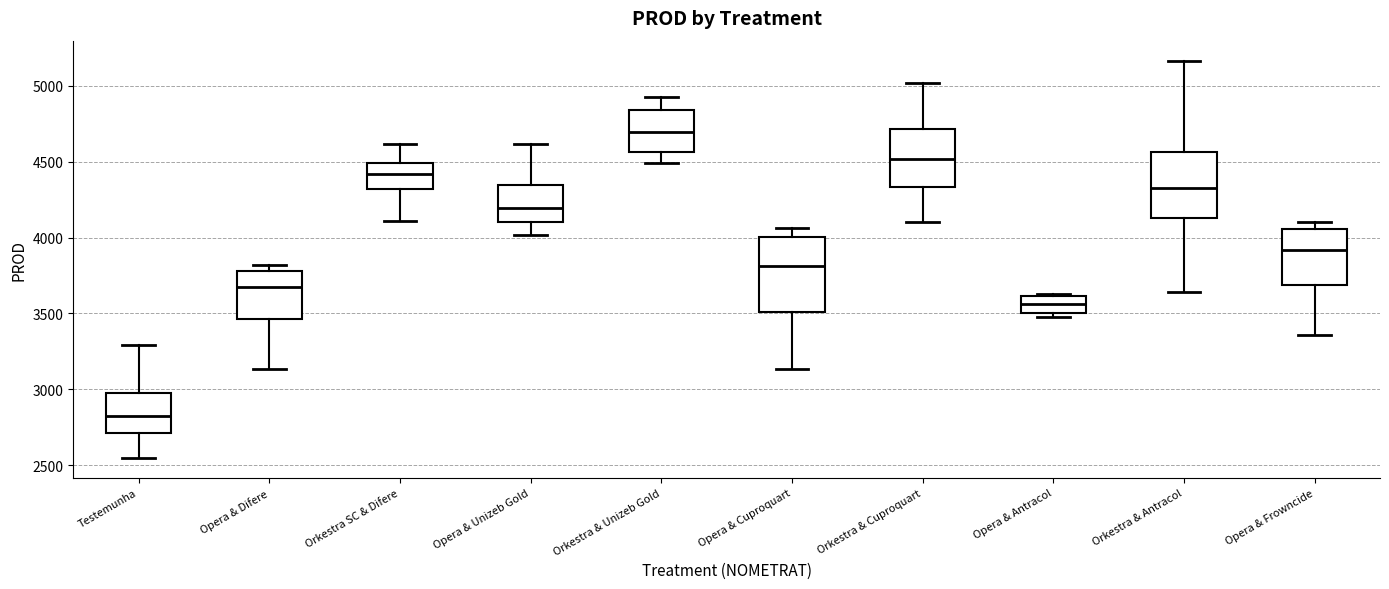

Reading left to right, read every box against the y-axis: the position of its median line, the range the box covers, and the ends of its whiskers. The values are not printed on the chart, so give them approximately, as read against the axis.

Testemunha: median 2800, box 2700 to 3000, whiskers 2550 to 3300
Opera & Difere: median 3650, box 3450 to 3800, whiskers 3150 to 3800 (just above the box's upper edge)
Orkestra SC & Difere: median 4400, box 4300 to 4500, whiskers 4100 to 4600
Opera & Unizeb Gold: median 4200, box 4100 to 4350, whiskers 4000 to 4600
Orkestra & Unizeb Gold: median 4700, box 4550 to 4850, whiskers 4500 to 4950
Opera & Cuproquart: median 3800, box 3500 to 4000, whiskers 3150 to 4050
Orkestra & Cuproquart: median 4500, box 4350 to 4700, whiskers 4100 to 5000
Opera & Antracol: median 3550, box 3500 to 3600, whiskers 3500 (just below the box's lower edge) to 3650
Orkestra & Antracol: median 4350, box 4150 to 4550, whiskers 3650 to 5150
Opera & Frowncide: median 3900, box 3700 to 4050, whiskers 3350 to 4100